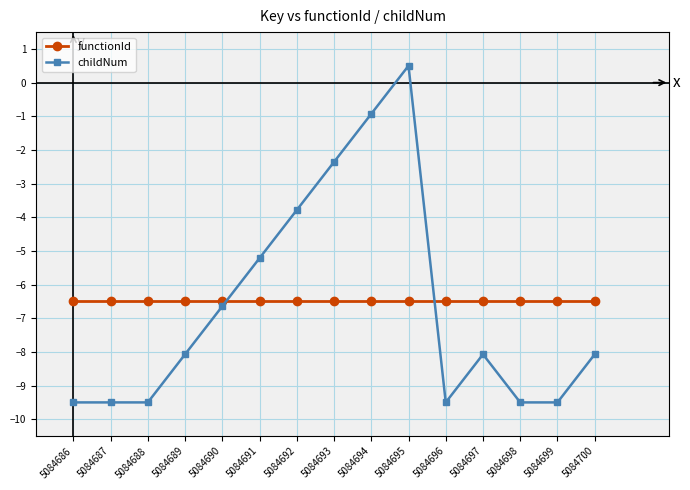

Which series has the largest total across all categories?

functionId